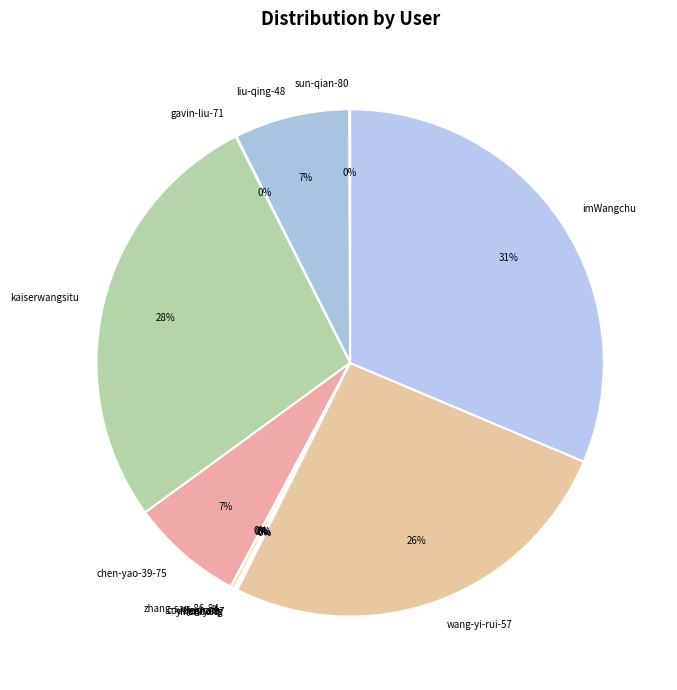

To the nearest percent, what is the difference between the largest and smallest slice percentages?

31%